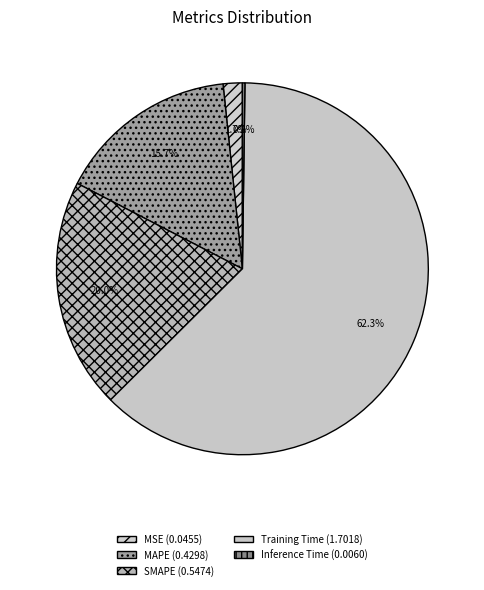

To the nearest percent, what is the combined percentage of Training Time and Inference Time?

63%